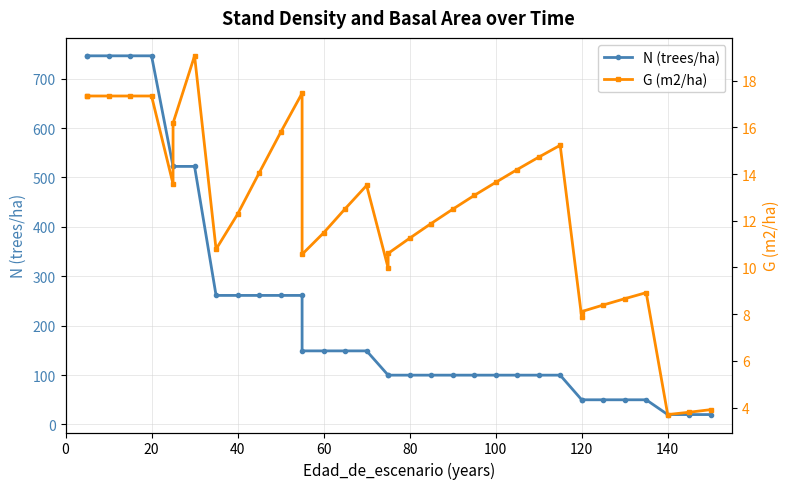

Does the chart display data point markers on the line(s)?

Yes